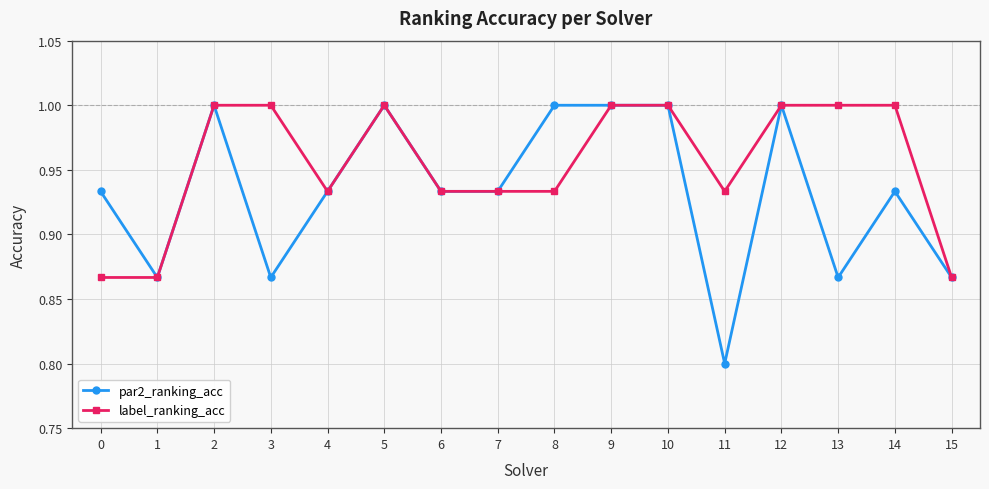

True or false: par2_ranking_acc has a value of 1.0 at 2.

True